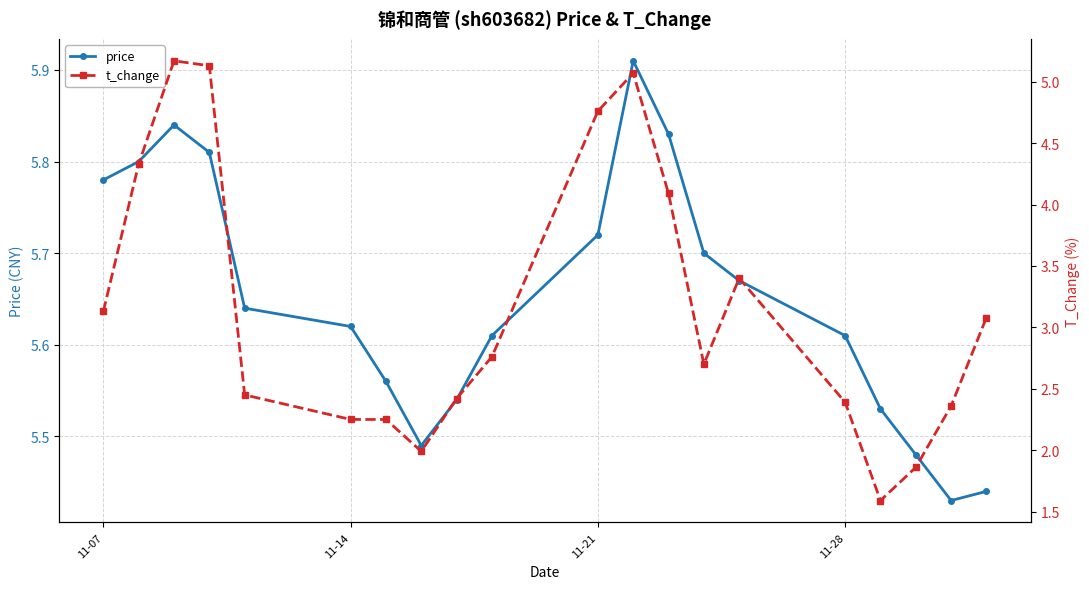

True or false: t_change and price intersect in this chart.

False